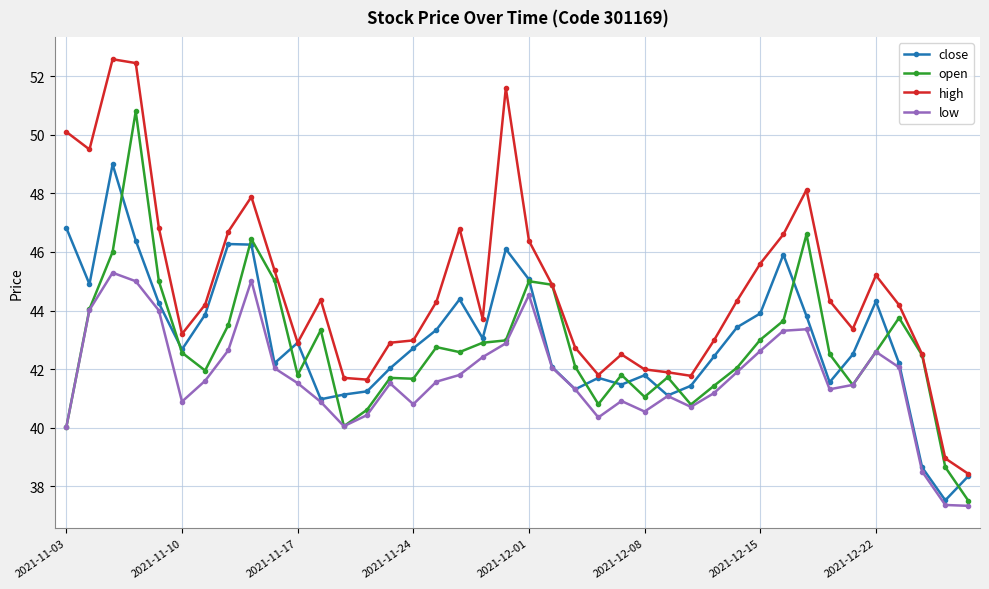

True or false: low and high cross at least once.

False